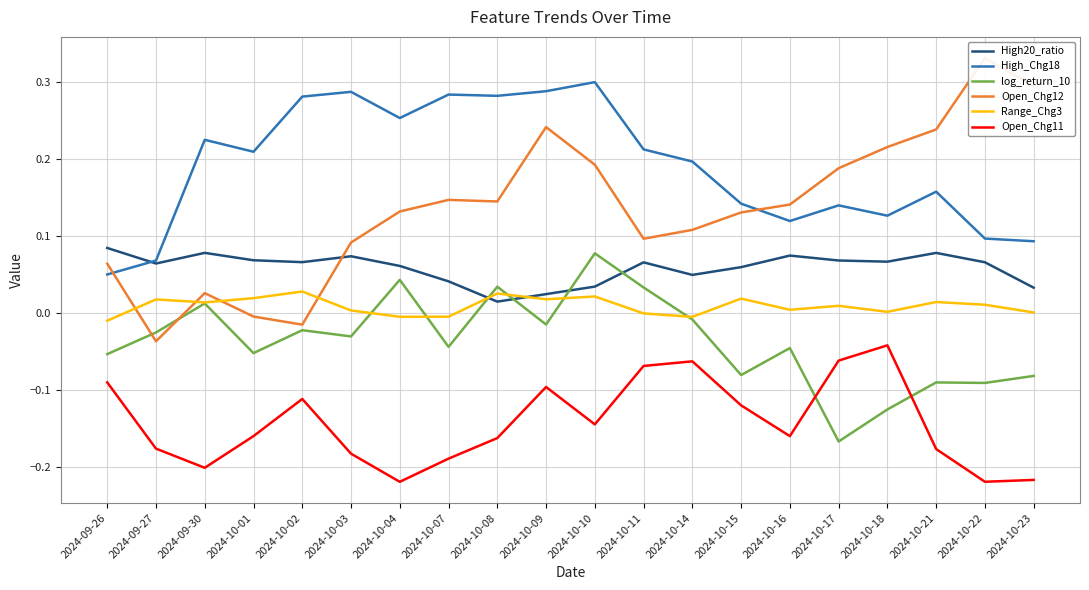

Which series changed the most between 2024-09-30 and 2024-10-02?

Open_Chg11